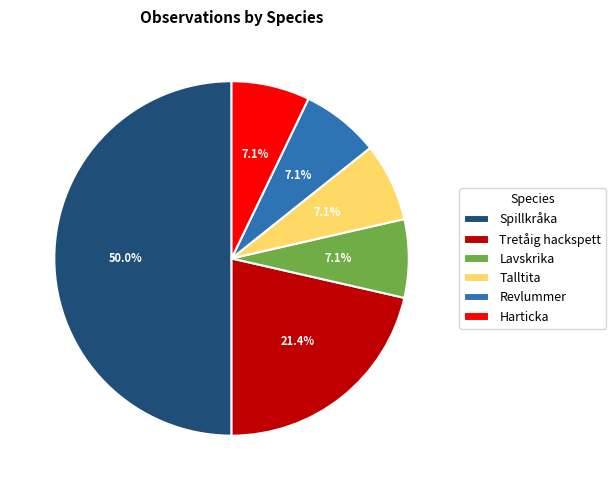

What portion of the pie excludes Talltita?

92.9%